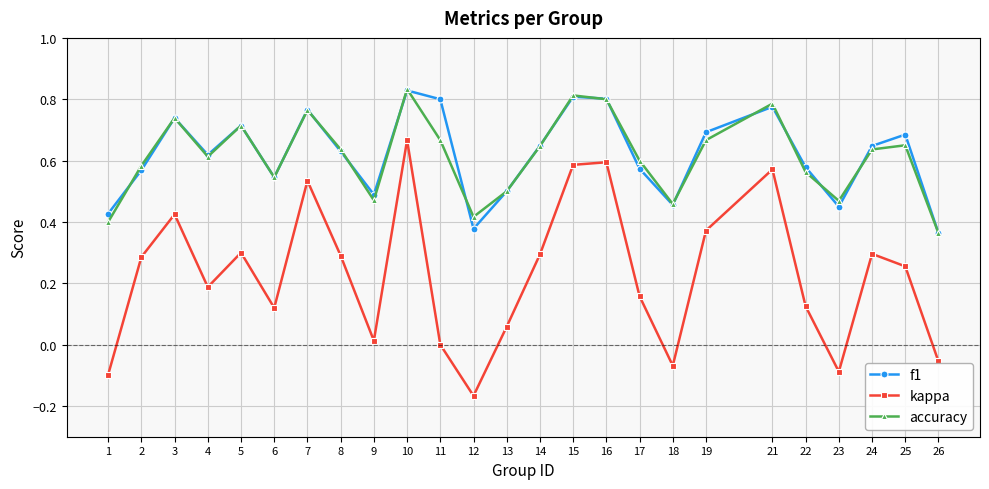

Where is the first local maximum for accuracy?

3